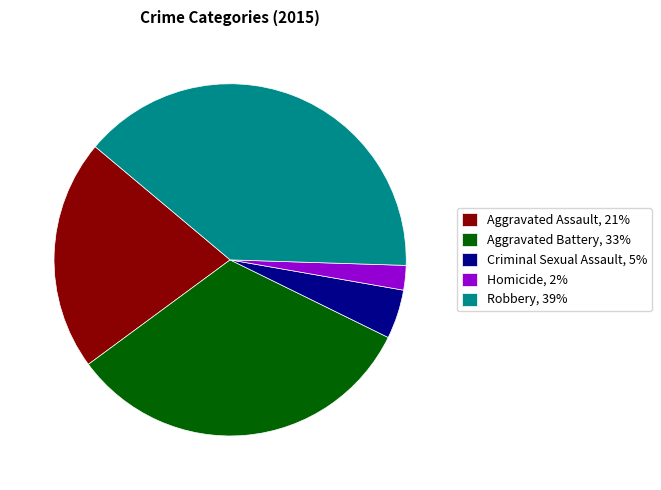

Approximately how many times larger is the value at Aggravated Battery compared to Robbery?

0.8